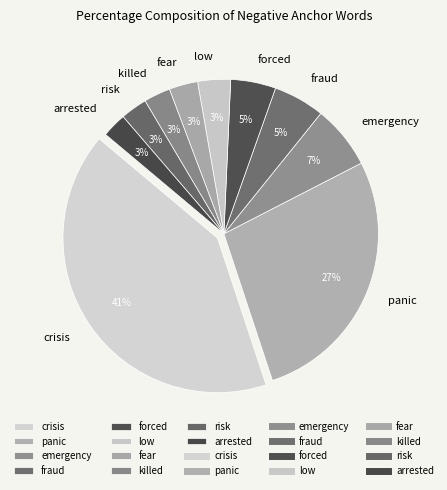

Between forced and fear, which is larger?

forced